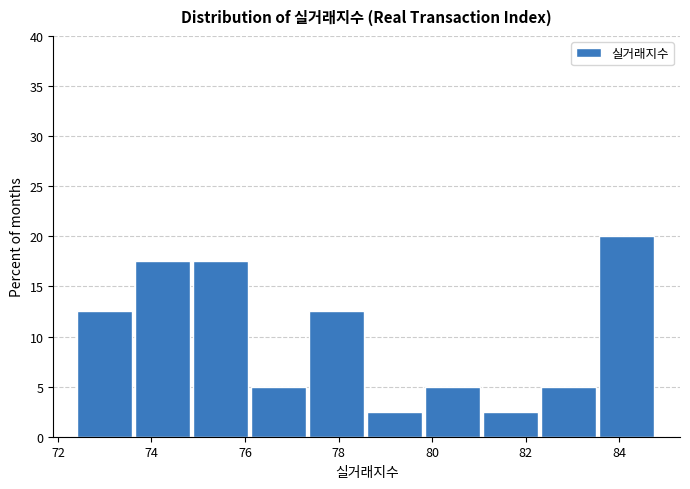

Reading left to right, transcribe this chart: for each bar, give the range it covers on the x-axis and its height. Neither the bar edges nor the heights are printed on the chart, so give them approximately, as read against the axes.

72.40 to 73.64: 12.5
73.64 to 74.88: 17.5
74.88 to 76.12: 17.5
76.12 to 77.36: 5.0
77.36 to 78.60: 12.5
78.60 to 79.84: 2.5
79.84 to 81.08: 5.0
81.08 to 82.32: 2.5
82.32 to 83.56: 5.0
83.56 to 84.80: 20.0